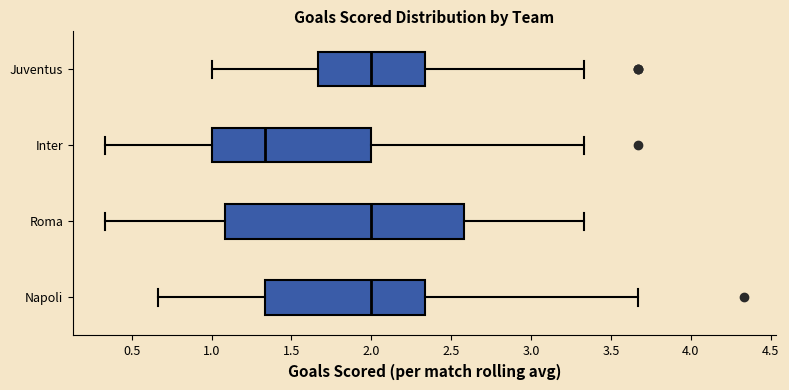

Reading bottom to top, transcribe this box plot: for each box, give where its median line is, the range the box spans, and where its two whiskers end, as read against the x-axis. The values are not printed on the chart, so give them approximately, as read against the axis.

Napoli: median 2.00, box 1.35 to 2.35, whiskers 0.65 to 3.65
Roma: median 2.00, box 1.10 to 2.60, whiskers 0.35 to 3.35
Inter: median 1.35, box 1.00 to 2.00, whiskers 0.35 to 3.35
Juventus: median 2.00, box 1.65 to 2.35, whiskers 1.00 to 3.35